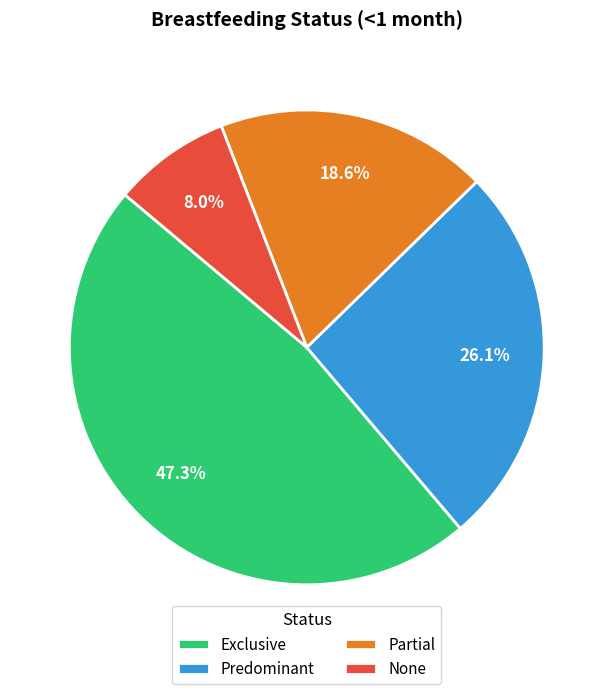

To the nearest percent, what is the difference between the Partial and None slice percentages?

11%